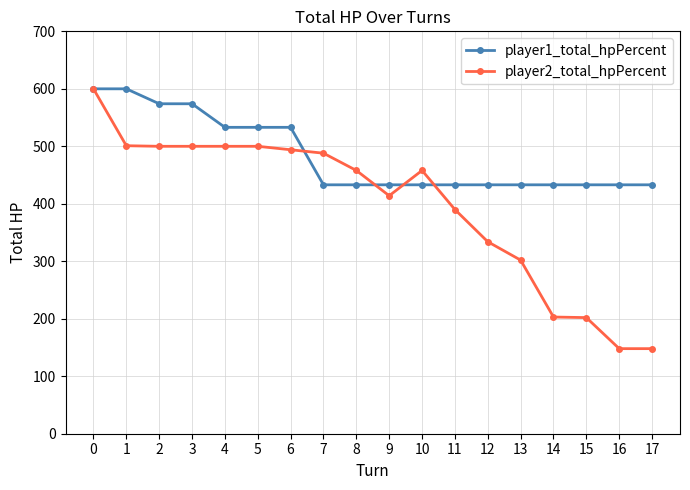

At 6, list the series in order from largest to smallest.

player1_total_hpPercent, player2_total_hpPercent